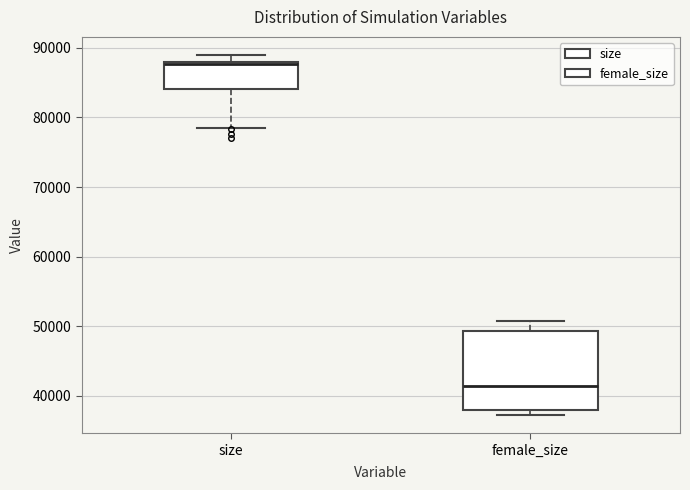

Where is the upper edge of the box for size on the y-axis? The values are not printed on the chart, so give them approximately, as read against the axis.

88000